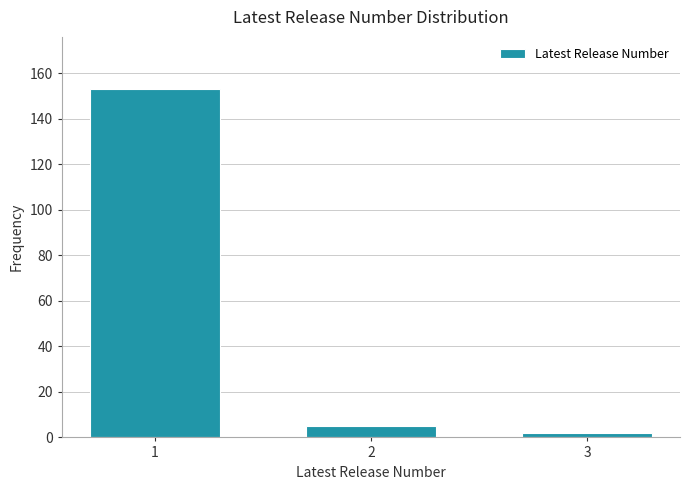

Reading left to right, what are all the values shown in this chart?

153	5	2